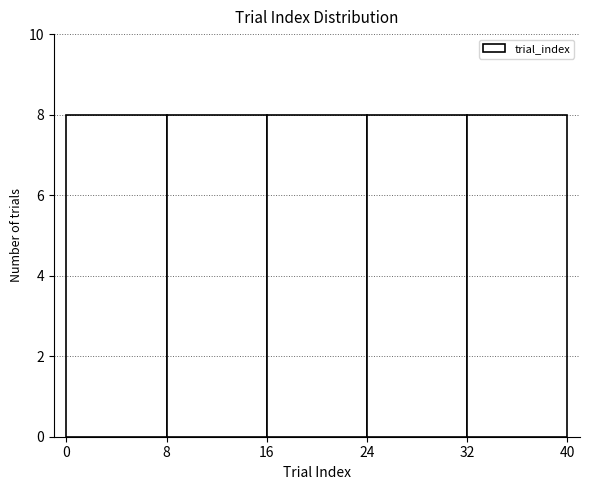

How tall is the bar that spans 8 to 16 on the x-axis? The values are not printed on the chart, so give them approximately, as read against the axis.

8